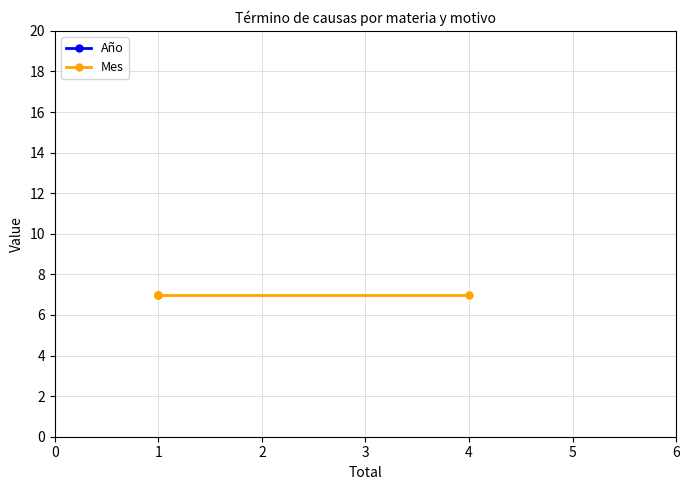

How many lines are shown in the chart?

2